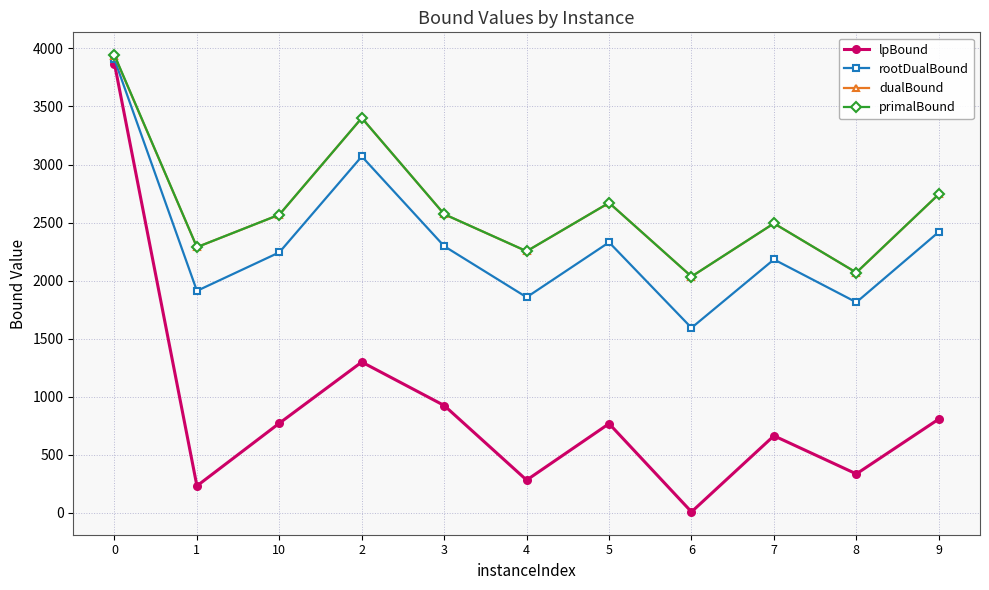

True or false: primalBound and lpBound intersect in this chart.

False